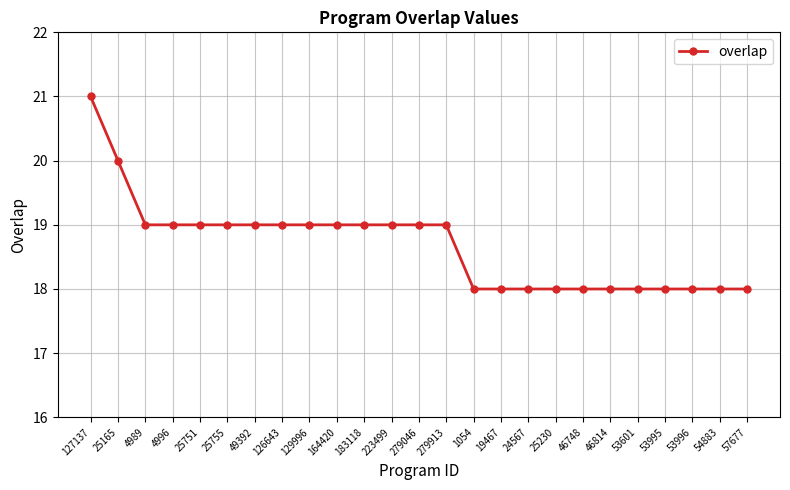

What is the sum of all values?

467